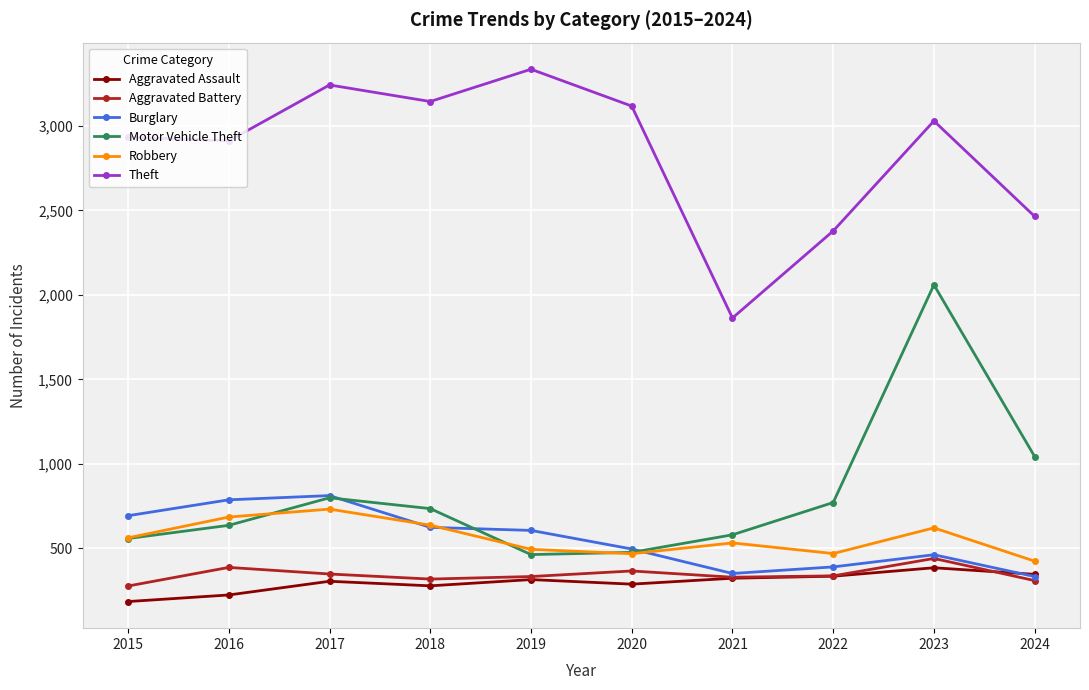

At 2016, list the series in order from smallest to largest.

Aggravated Assault, Aggravated Battery, Motor Vehicle Theft, Robbery, Burglary, Theft